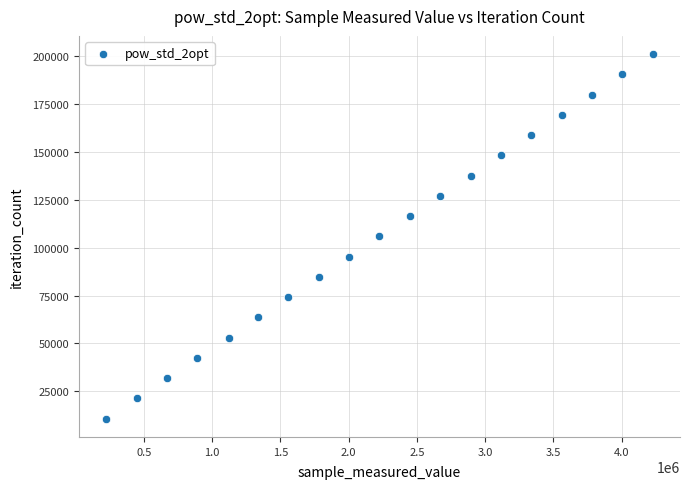

What is the range of X values (max minus min)?

4003398